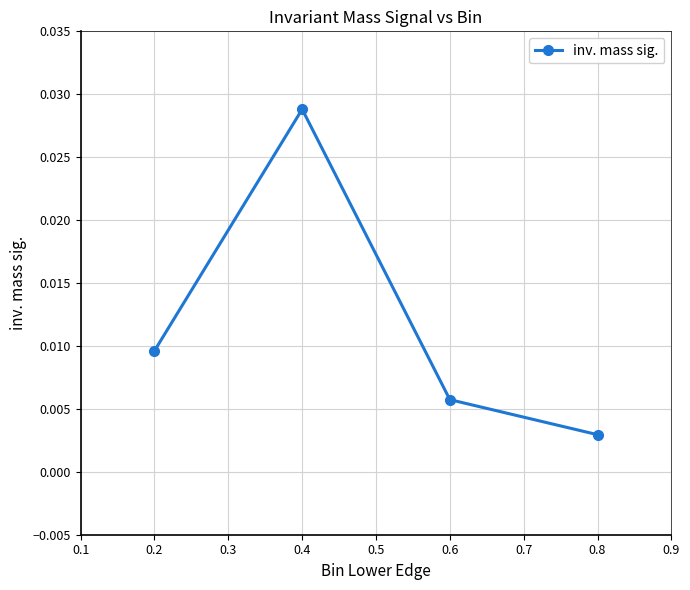

Which category has the highest value across all series?

0.4